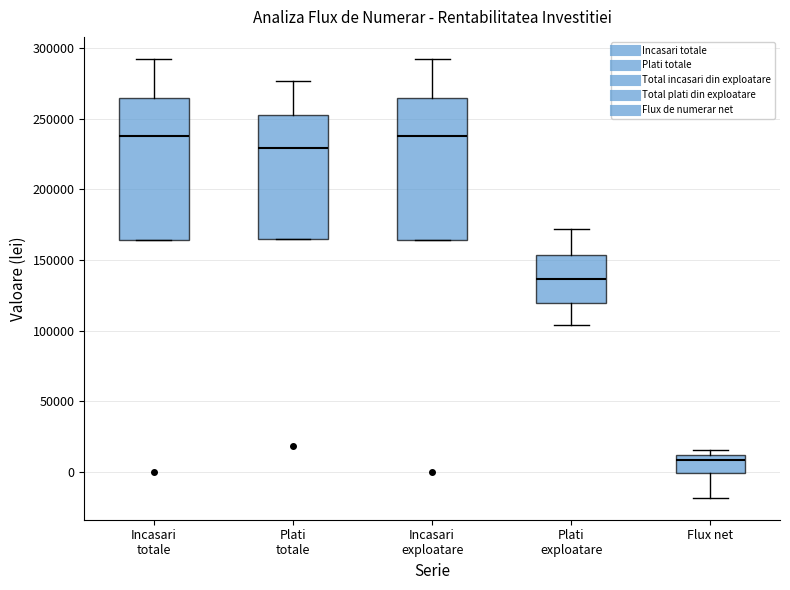

Reading left to right, read every box against the y-axis: the position of its median line, the range the box covers, and the ends of its whiskers. The values are not printed on the chart, so give them approximately, as read against the axis.

Incasari totale: median 235000, box 165000 to 265000, whiskers 165000 to 290000
Plati totale: median 230000, box 165000 to 250000, whiskers 165000 to 275000
Incasari exploatare: median 235000, box 165000 to 265000, whiskers 165000 to 290000
Plati exploatare: median 135000, box 120000 to 155000, whiskers 105000 to 170000
Flux net: median 10000 (just below the box's upper edge), box 0 to 10000, whiskers -20000 to 15000